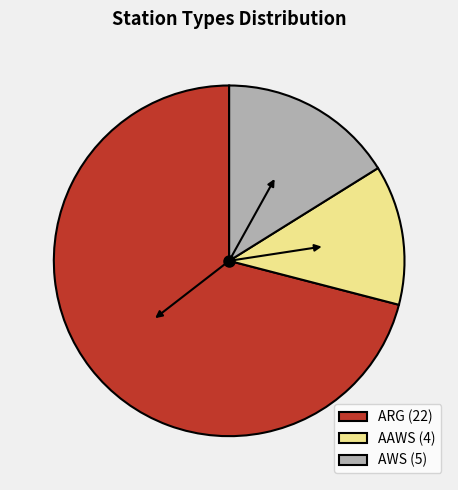

Combined, do ARG (22) and AWS (5) account for over 50%?

Yes